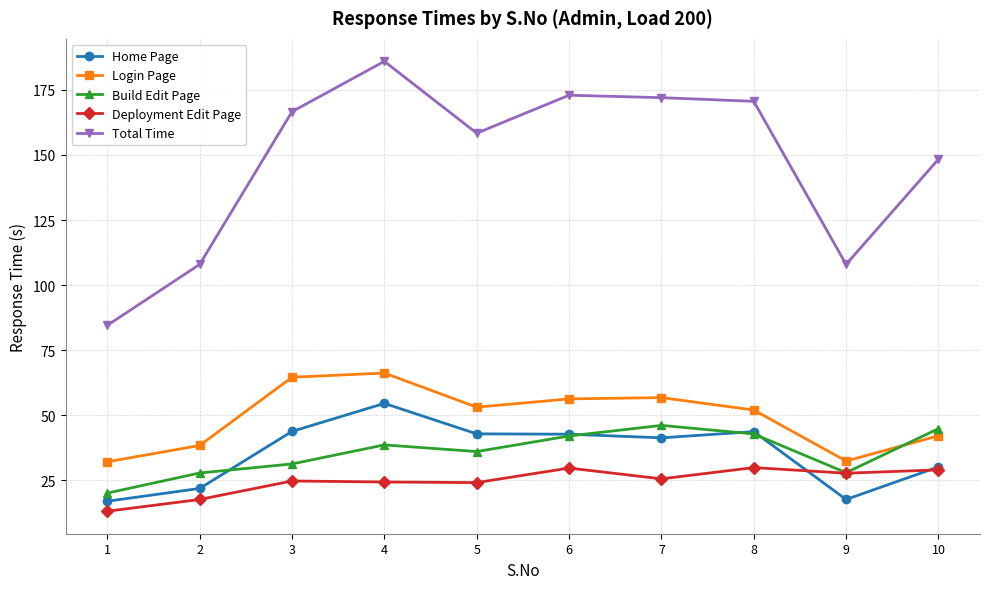

In Login Page, how many points are lower than both neighbors (excluding endpoints)?

2